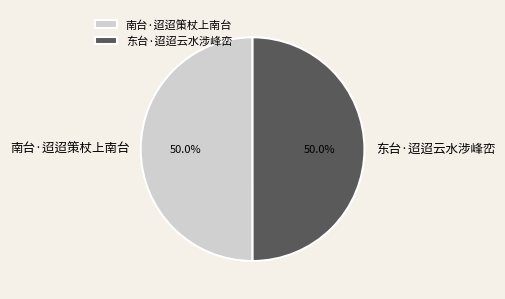

Approximately how many times larger is the value at 南台·迢迢策杖上南台 compared to 东台·迢迢云水涉峰峦?

1.0